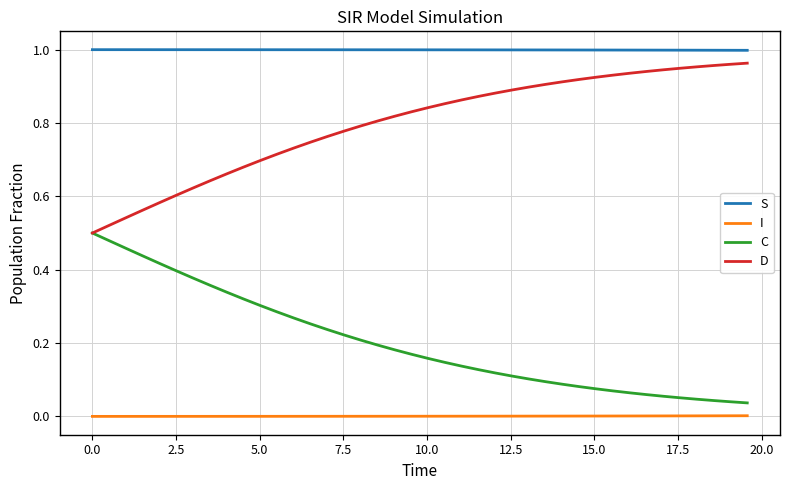

True or false: C and I intersect in this chart.

False